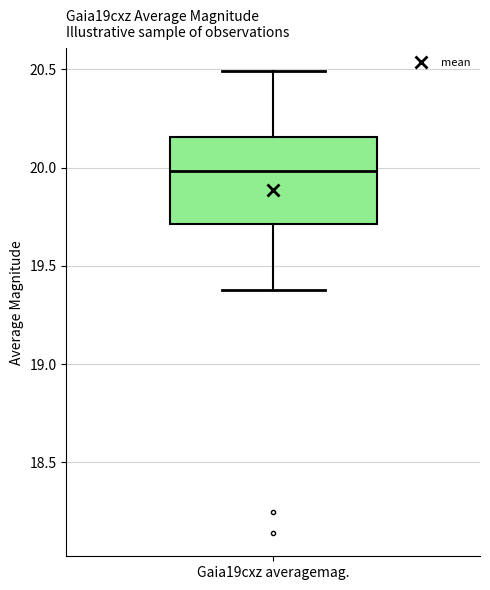

Transcribe this box plot: give where the median line is, the range the box spans, and where the two whiskers end, as read against the y-axis. The values are not printed on the chart, so give them approximately, as read against the axis.

median 20.00, box 19.70 to 20.15, whiskers 19.40 to 20.50